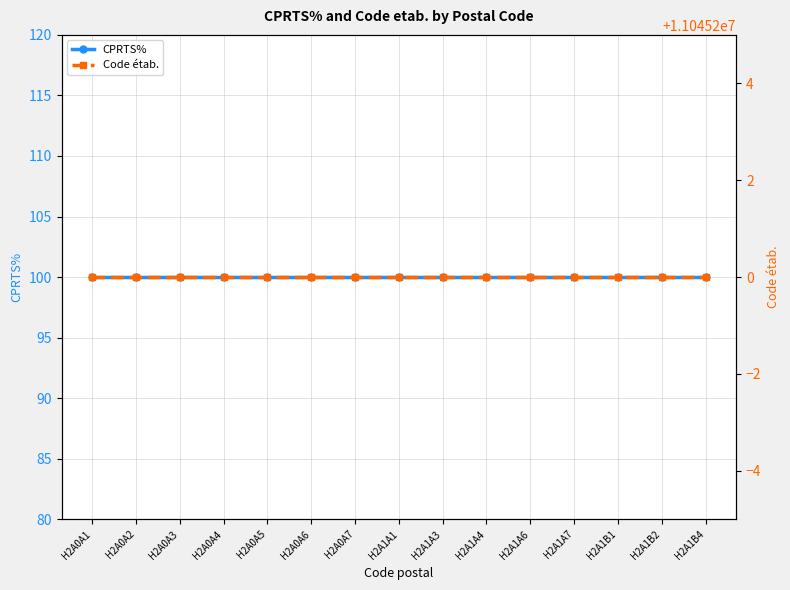

The CPRTS% series shows 100 at H2A1A4. True or false?

True